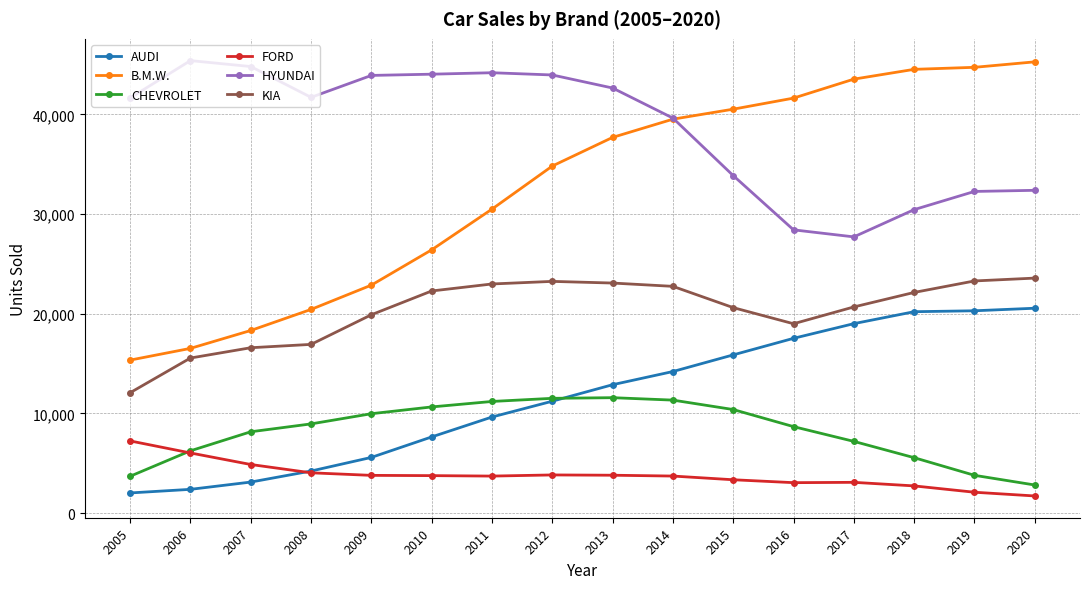

What is the value of the HYUNDAI point at the 4th from the left?

41708